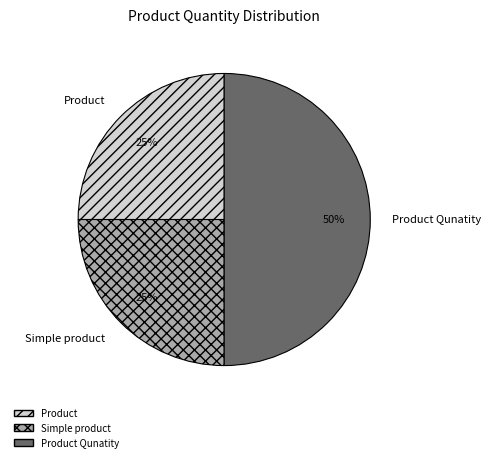

To the nearest percent, what is the combined percentage of Product and Product Qunatity?

75%